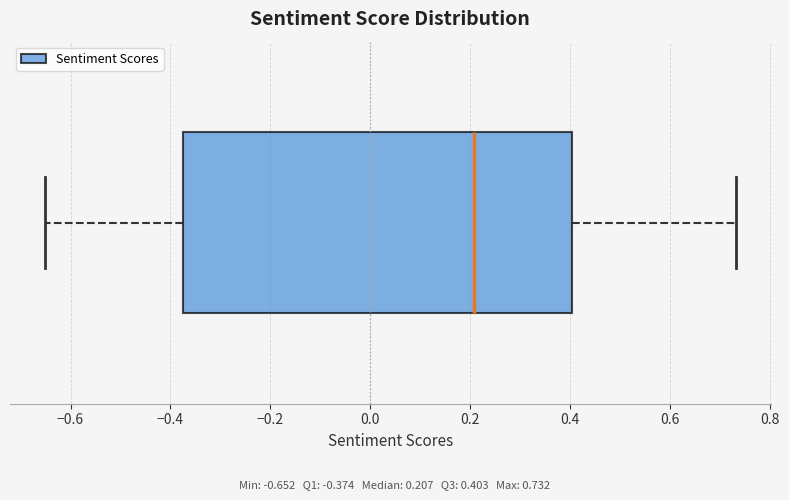

Read this box plot against the x-axis: the position of the median line, the range covered by the box, and the ends of both whiskers. The values are not printed on the chart, so give them approximately, as read against the axis.

median 0.20, box -0.38 to 0.40, whiskers -0.66 to 0.74